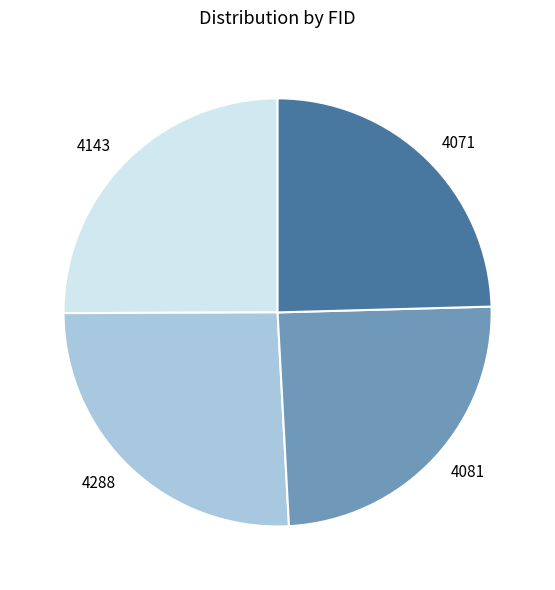

Is there a majority slice in this chart?

No